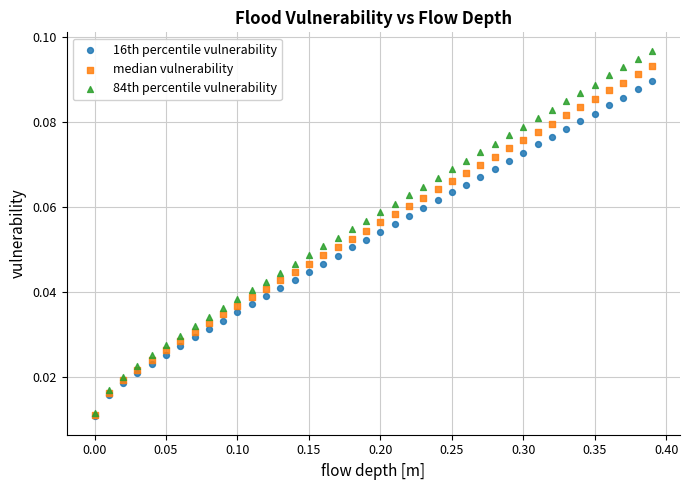

What are all the series names shown in the legend?

16th percentile vulnerability, median vulnerability, 84th percentile vulnerability